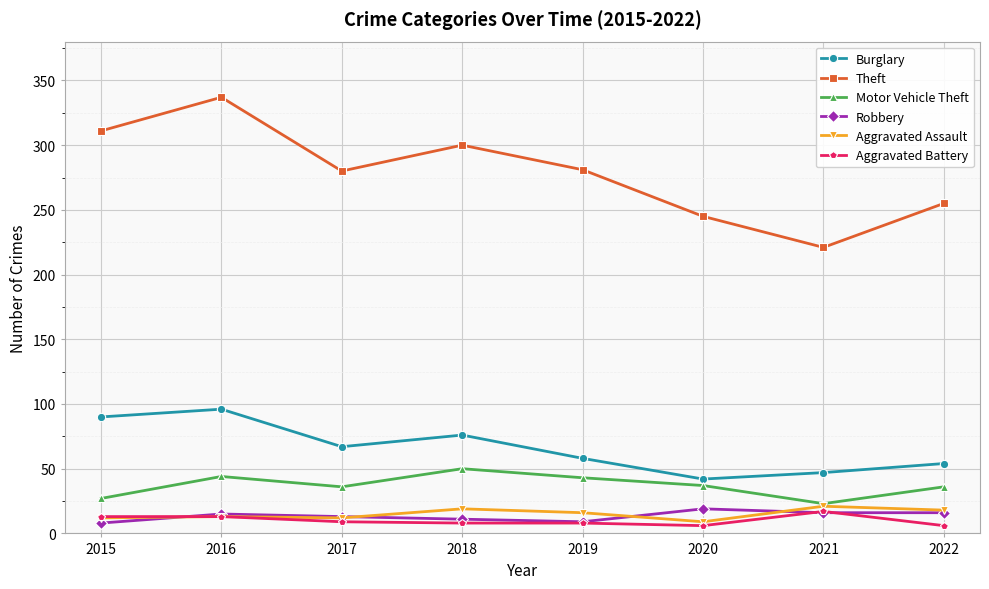

Is it true that Theft equals 172 at 2022?

False